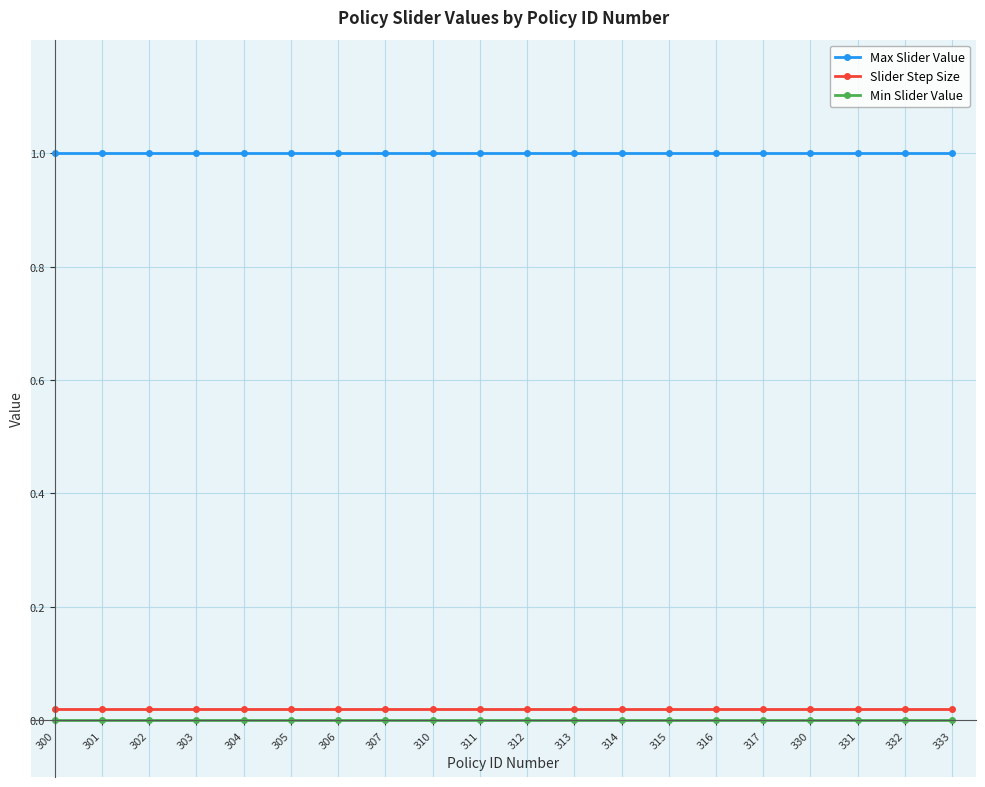

True or false: Slider Step Size and Max Slider Value intersect in this chart.

False